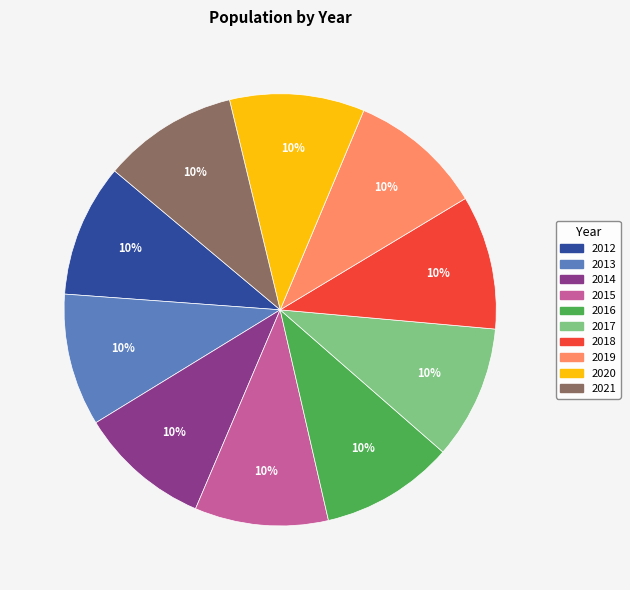

What percentage is the 2012 slice, to the nearest percent?

10%